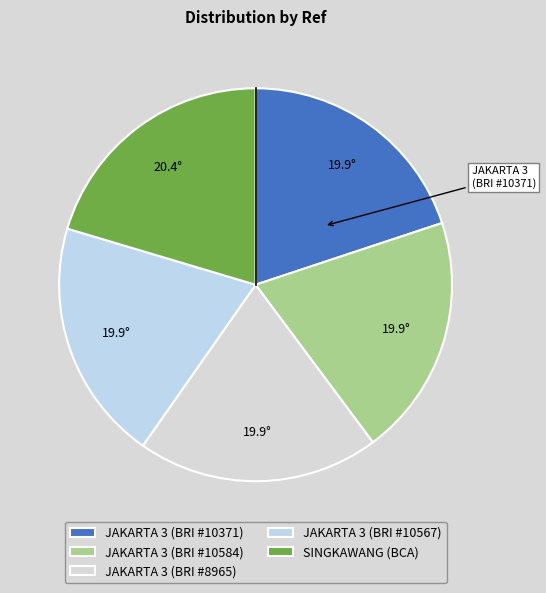

What is the ratio of the value at JAKARTA 3 (BRI #10584) to the value at JAKARTA 3 (BRI #8965)?

1.0